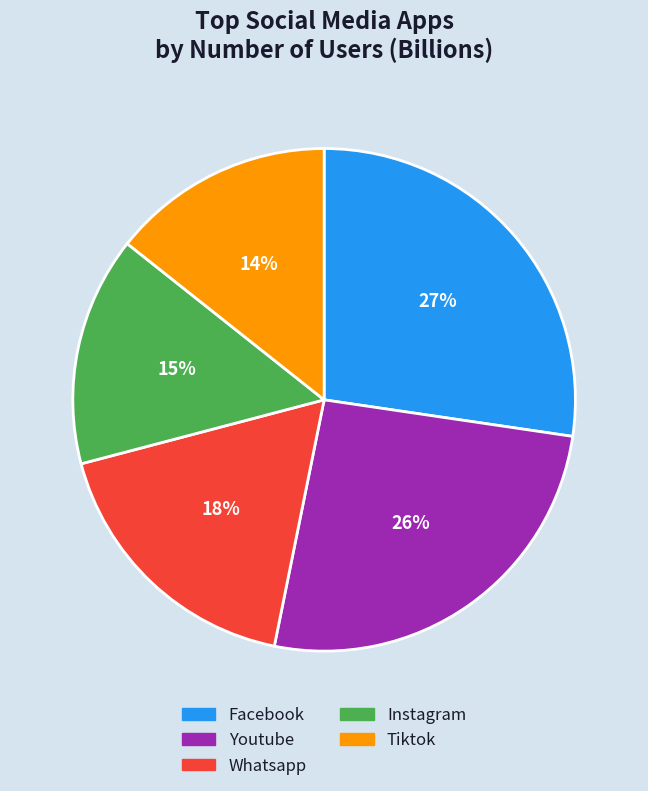

Combined, do Whatsapp and Youtube account for over 50%?

No